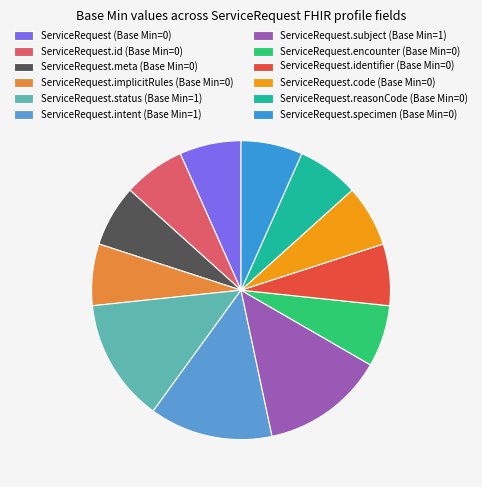

How many slices are in this pie chart?

12